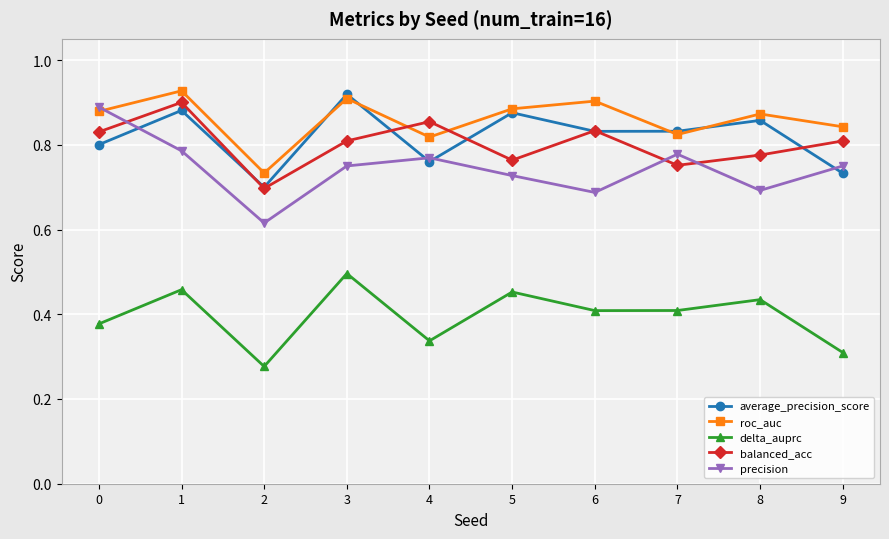

How many series are shown in this chart?

5